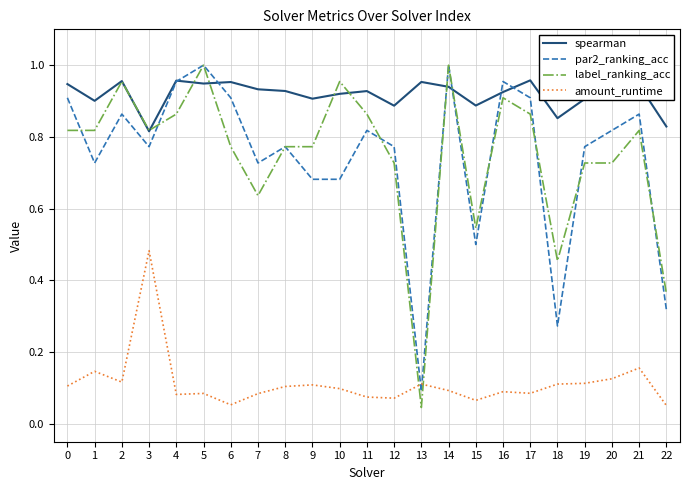

The amount_runtime series shows 0.0 at 18. True or false?

False